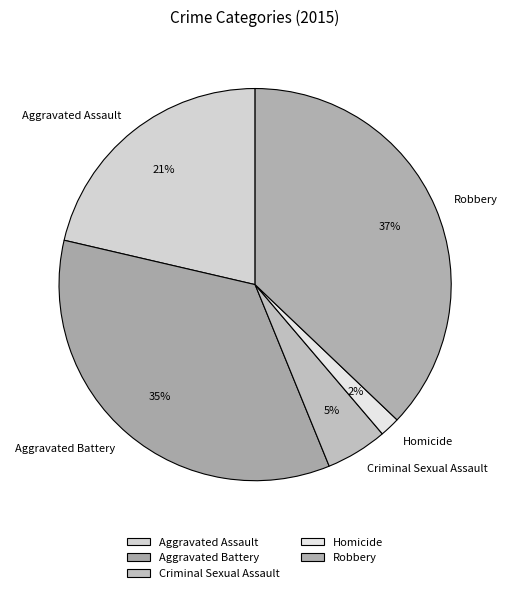

How many slices are in this pie chart?

5